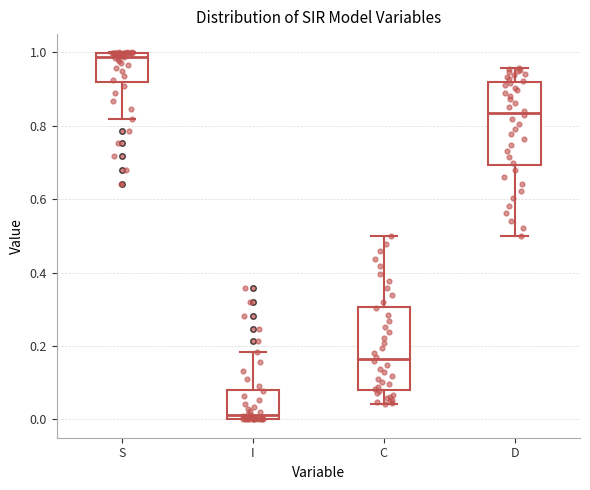

Where does the lower whisker of the box for S end on the y-axis? The values are not printed on the chart, so give them approximately, as read against the axis.

0.82